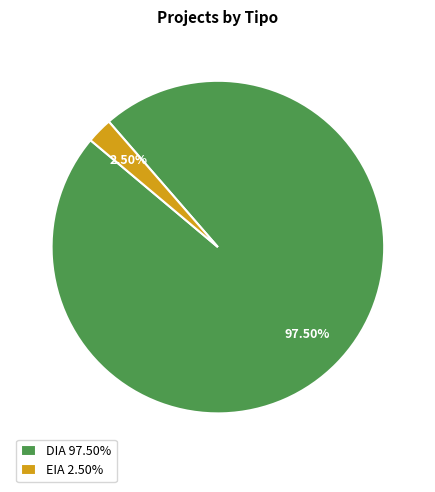

Approximately how many times larger is the value at DIA 97.50% compared to EIA 2.50%?

39.0